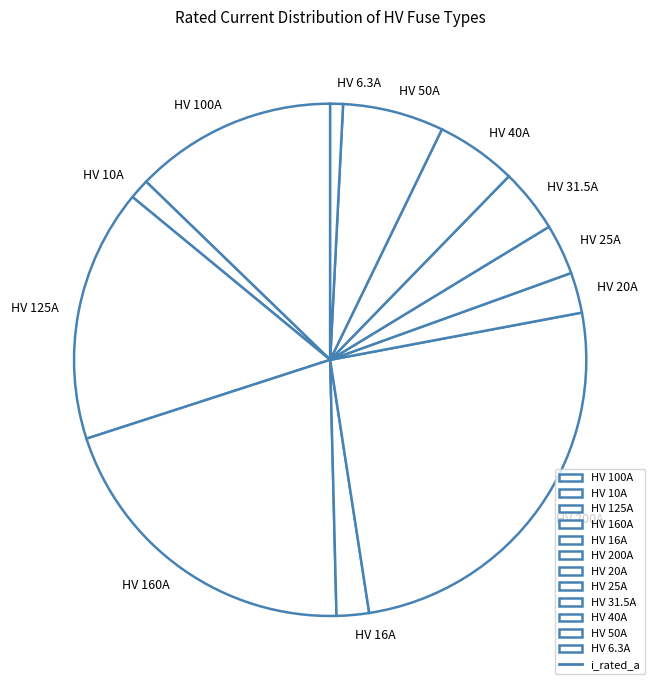

Is the sum of HV 25A and HV 20A greater than half?

No